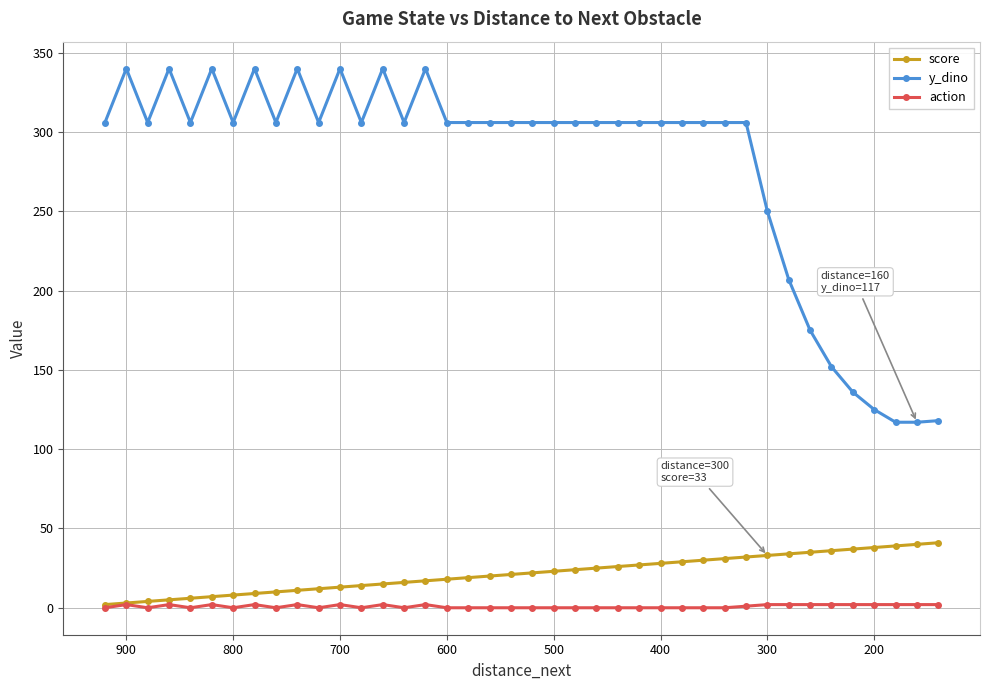

True or false: action has a value of 3 at 38.

False